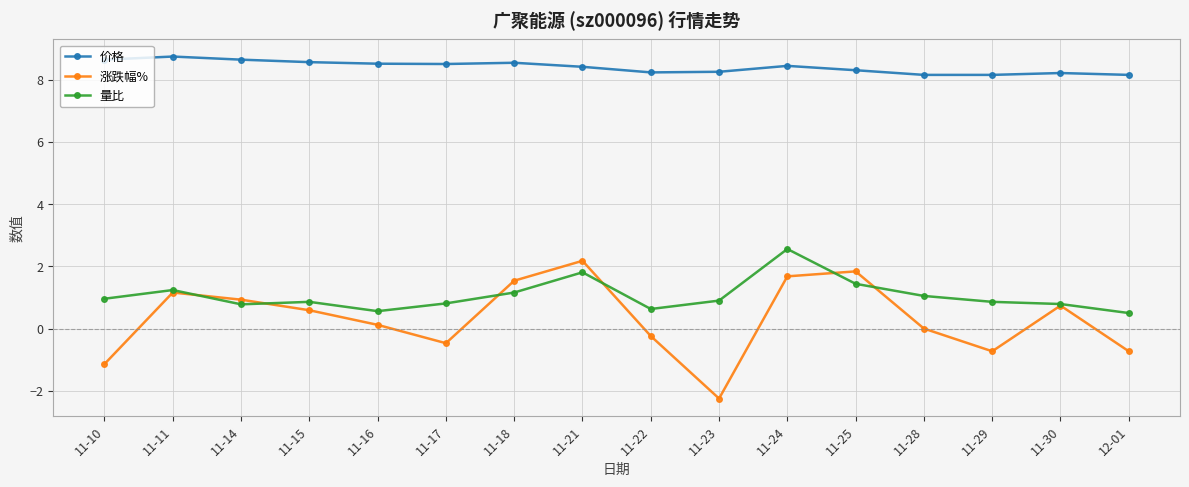

What is the label of the 8th point from the left?

11-21